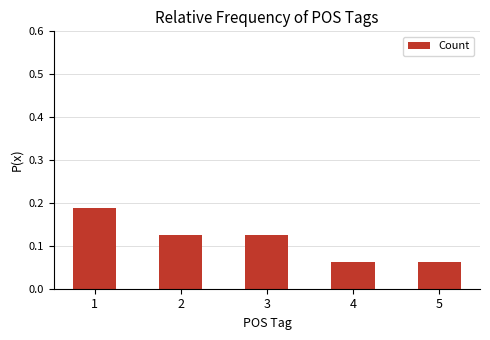

The chart shows a value of 0.1 at 1. True or false?

False